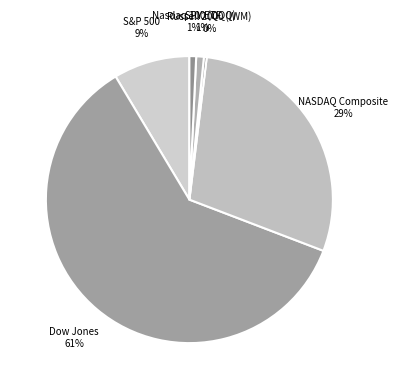

Do Nasdaq 100 (QQQ) and NASDAQ Composite together represent more than half of the pie?

No